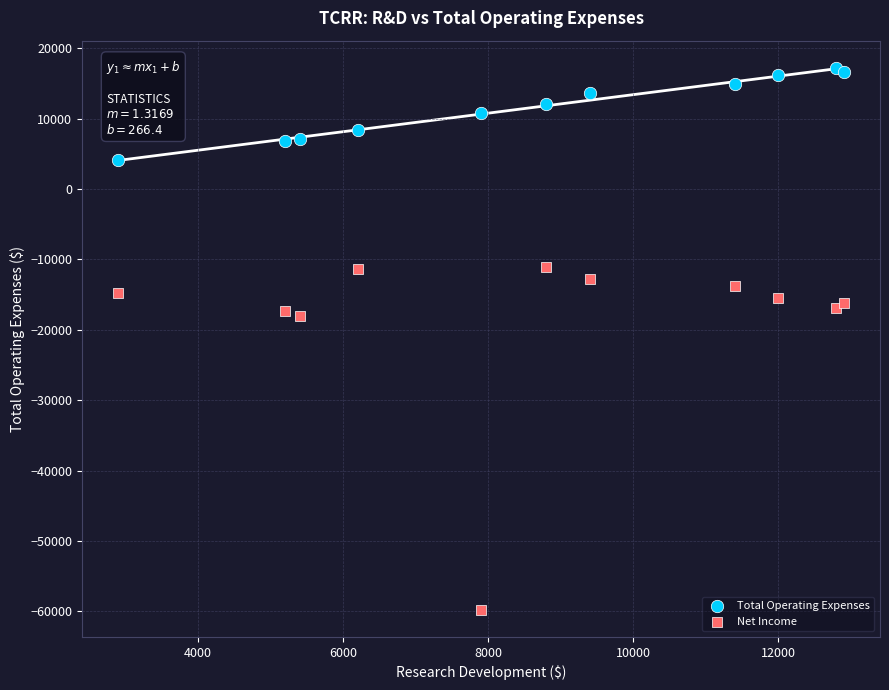

Which series reaches the minimum Y coordinate?

Net Income